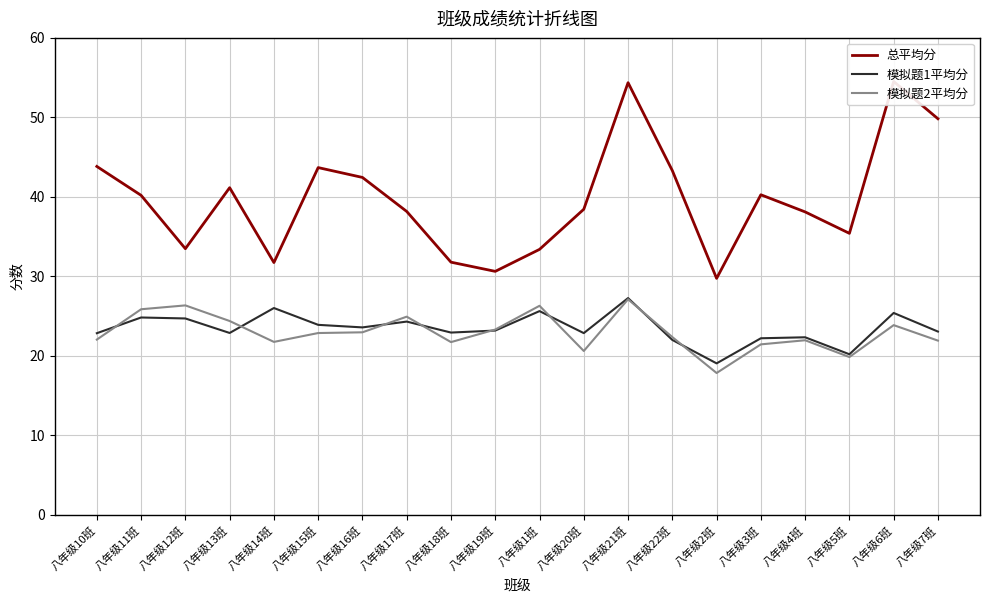

At which category does 模拟题2平均分 reach its first local peak?

八年级12班